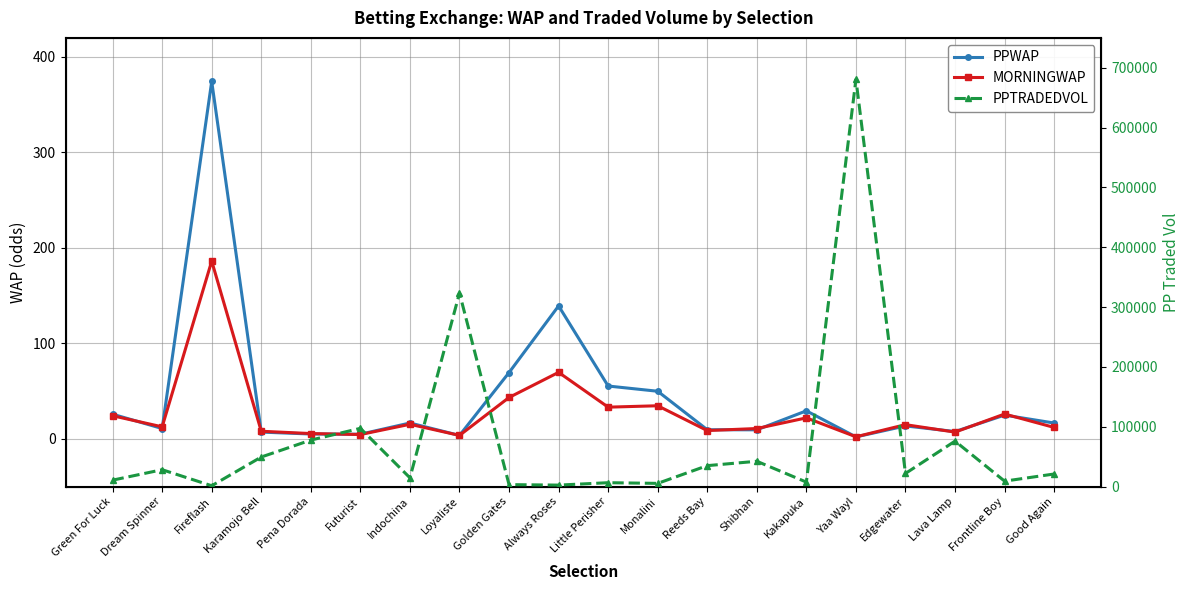

At which category is the sum across all series the highest?

Yaa Wayl